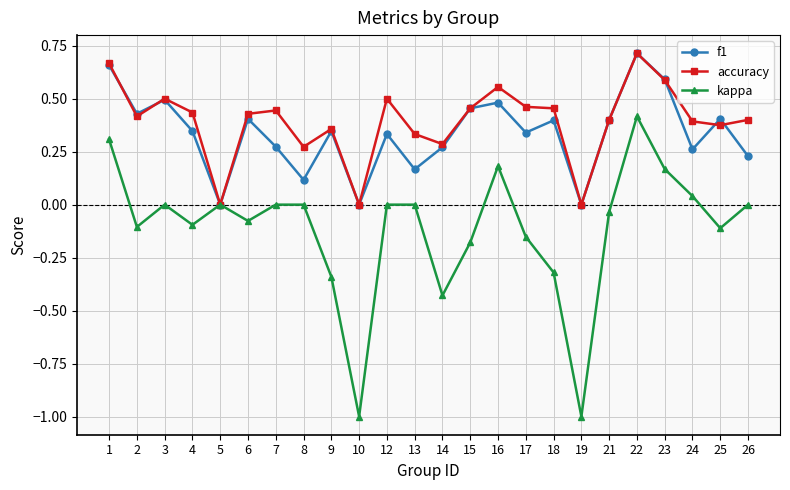

What is the difference between the maximum and minimum values in the kappa series?

1.4